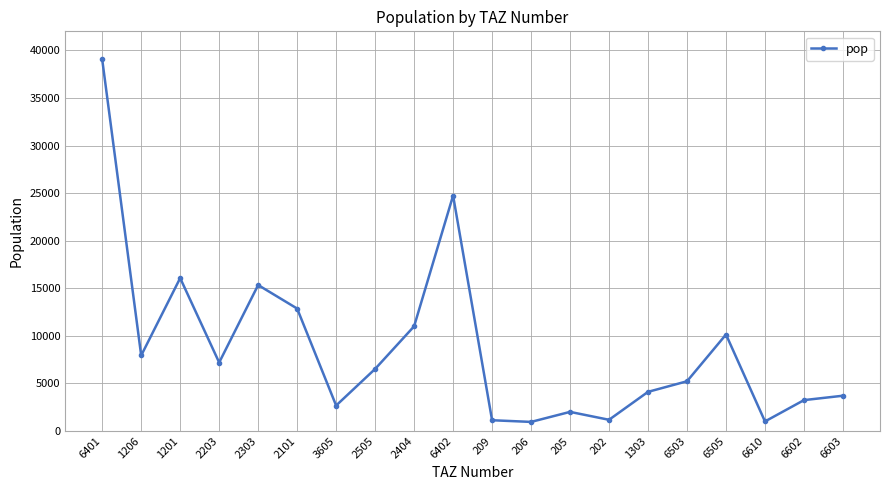

What position from the right is 2303?

16